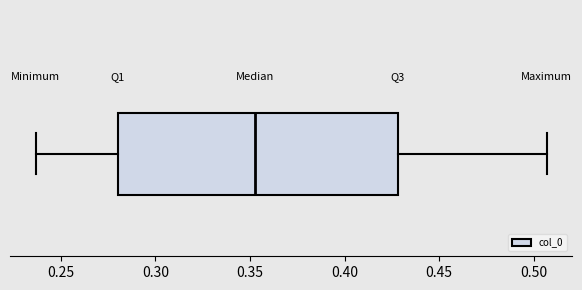

Read this box plot against the x-axis: the position of the median line, the range covered by the box, and the ends of both whiskers. The values are not printed on the chart, so give them approximately, as read against the axis.

median 0.355, box 0.280 to 0.430, whiskers 0.235 to 0.505